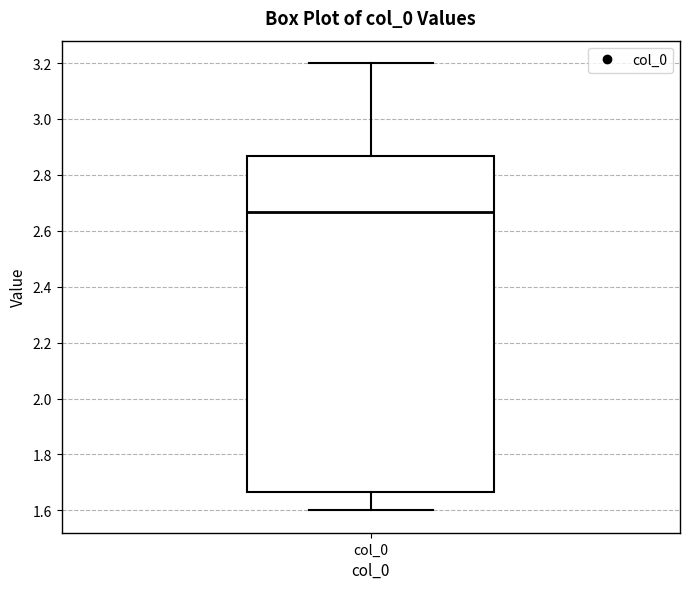

Where does the upper whisker of the box for col_0 end on the y-axis? The values are not printed on the chart, so give them approximately, as read against the axis.

3.20